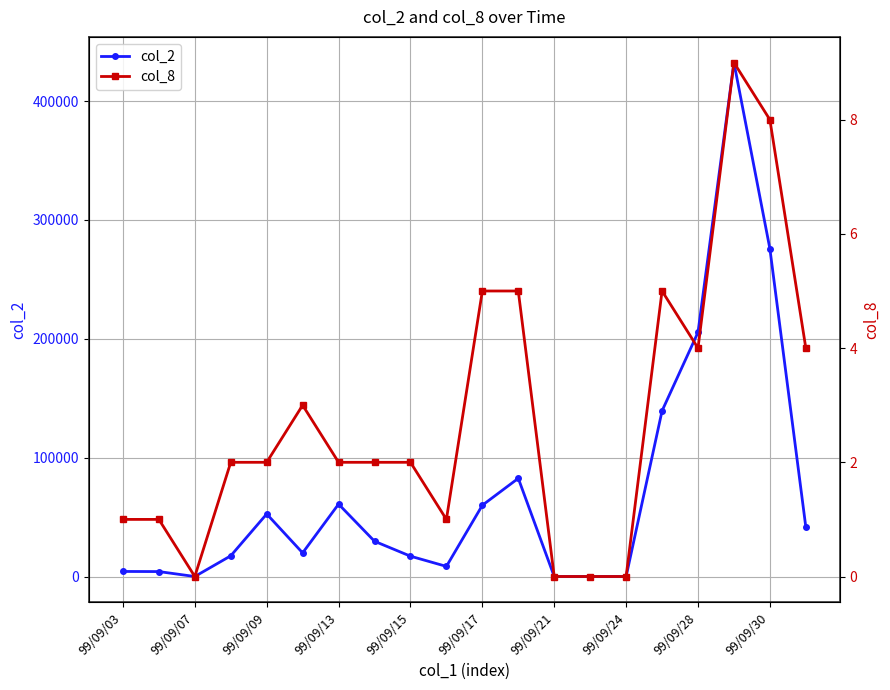

True or false: col_2 has more than 2 interior local peaks.

True